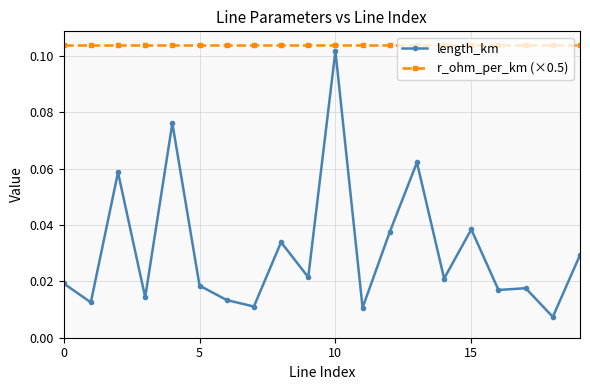

Rank the series by their average value, from lowest to highest.

length_km, r_ohm_per_km (×0.5)